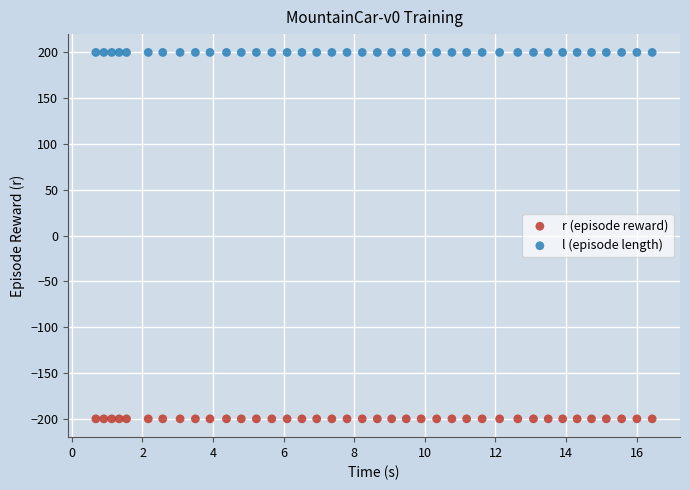

Which series reaches the minimum Y coordinate?

r (episode reward)